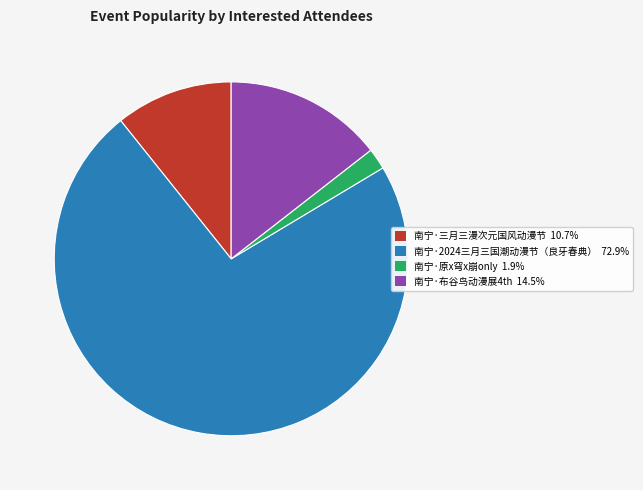

Is there a majority slice in this chart?

Yes